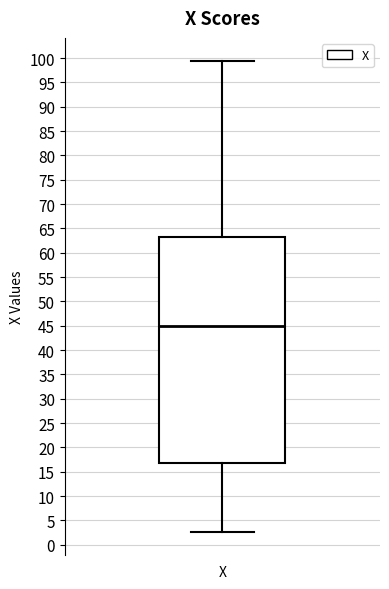

Transcribe this box plot: give where the median line is, the range the box spans, and where the two whiskers end, as read against the y-axis. The values are not printed on the chart, so give them approximately, as read against the axis.

median 45.0, box 17.0 to 63.0, whiskers 2.5 to 99.5